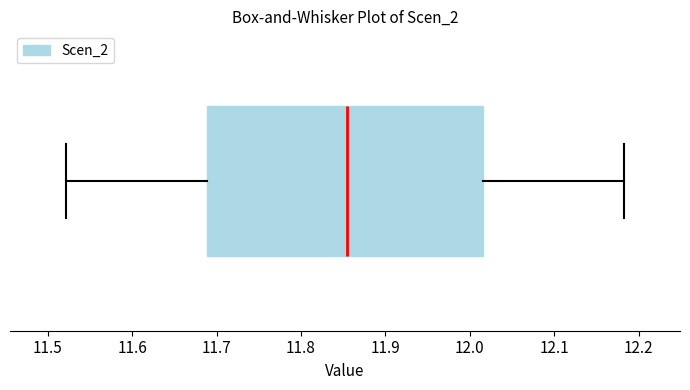

Read this box plot against the x-axis: the position of the median line, the range covered by the box, and the ends of both whiskers. The values are not printed on the chart, so give them approximately, as read against the axis.

median 11.85, box 11.69 to 12.02, whiskers 11.52 to 12.18